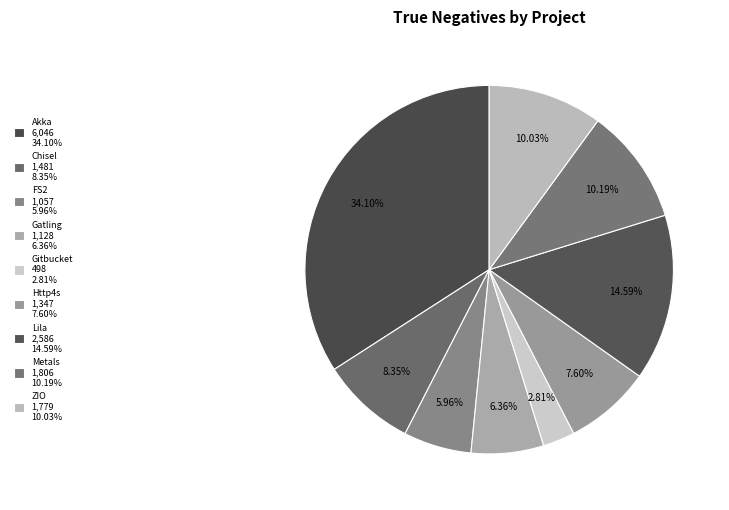

Rank the categories by value from highest to lowest.

Akka, Lila, Metals, ZIO, Chisel, Http4s, Gatling, FS2, Gitbucket